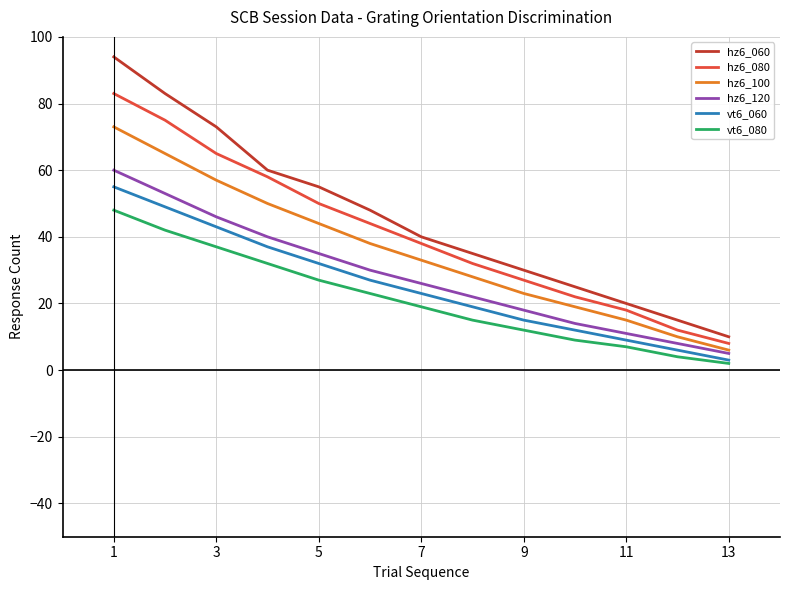

True or false: hz6_120 and hz6_060 intersect in this chart.

False